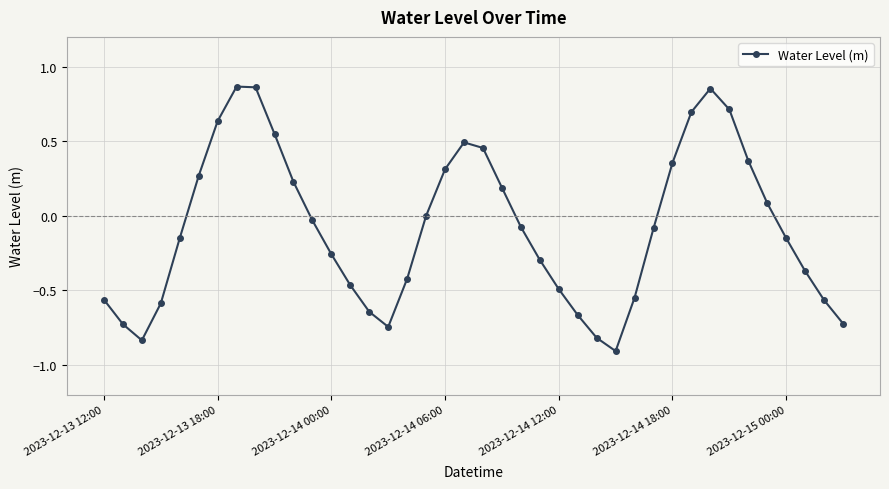

What is the difference between the second highest and minimum values?

1.8